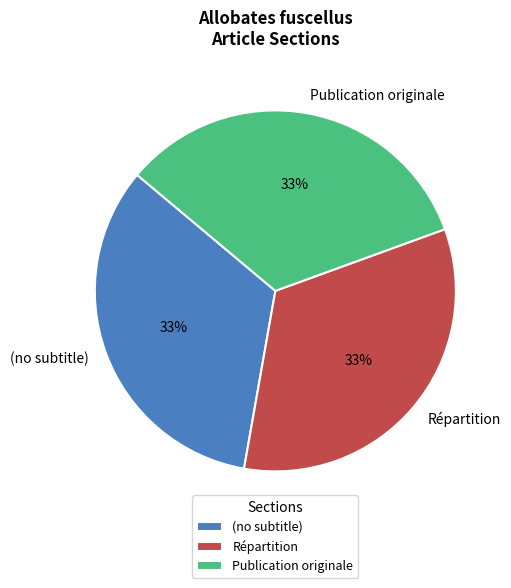

Is there a majority slice in this chart?

No